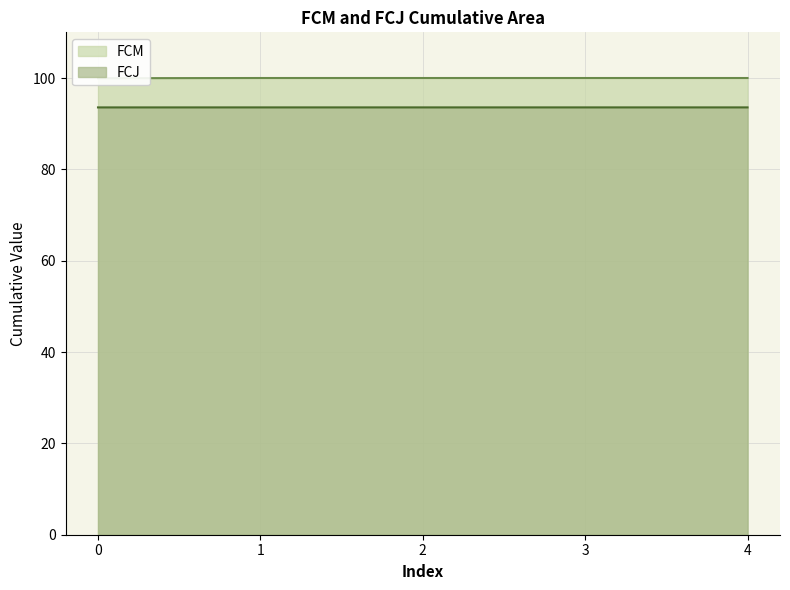

True or false: FCM and FCJ intersect in this chart.

False